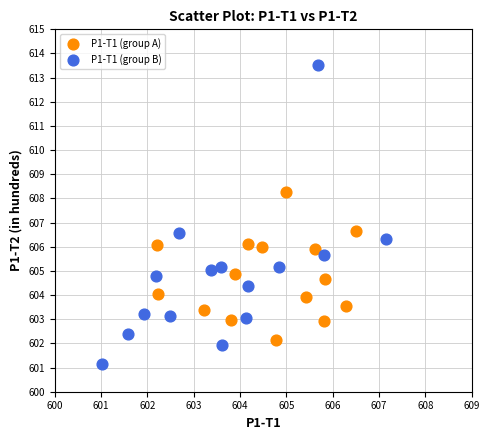

Which series reaches the minimum Y coordinate?

P1-T1 (group B)